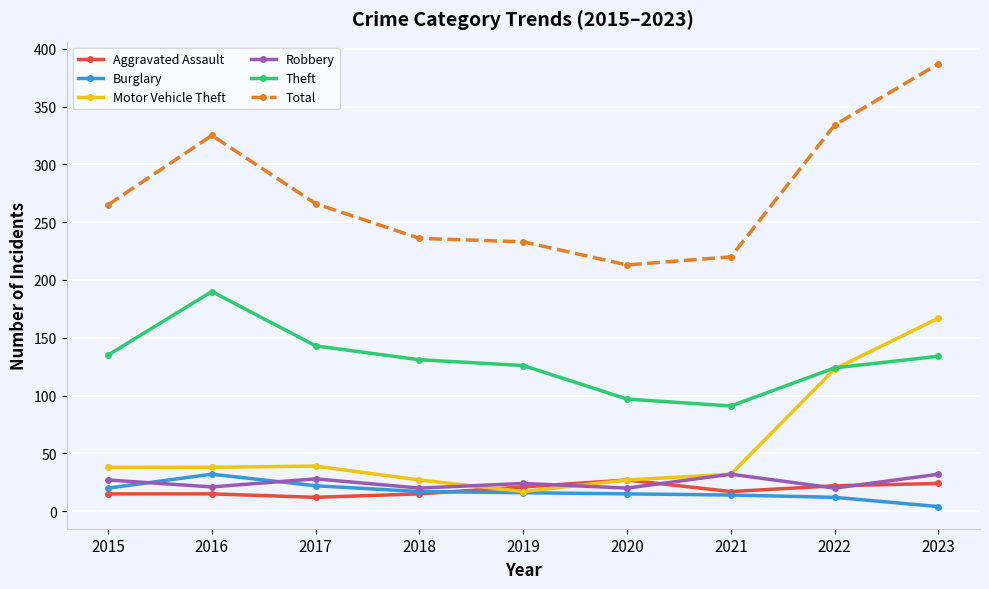

Which category has the lowest value in the Motor Vehicle Theft series?

2019